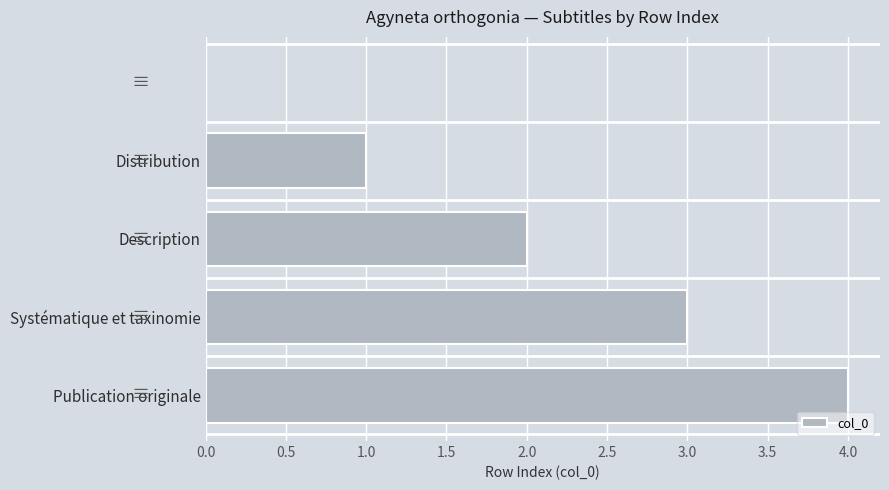

What is the maximum value shown in the chart?

4